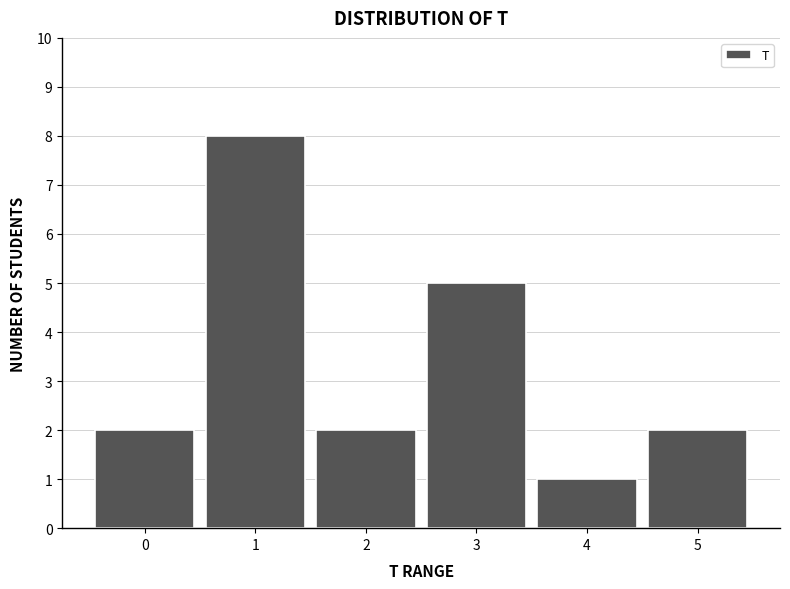

How tall is the bar that spans 1.5 to 2.5 on the x-axis? The values are not printed on the chart, so give them approximately, as read against the axis.

2